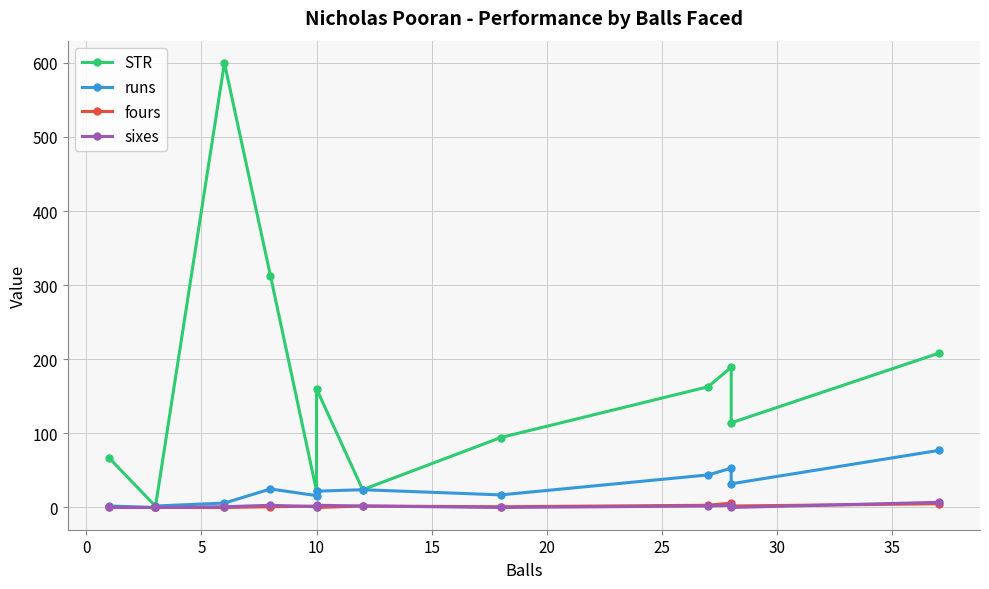

True or false: sixes has more than 2 interior local peaks.

True